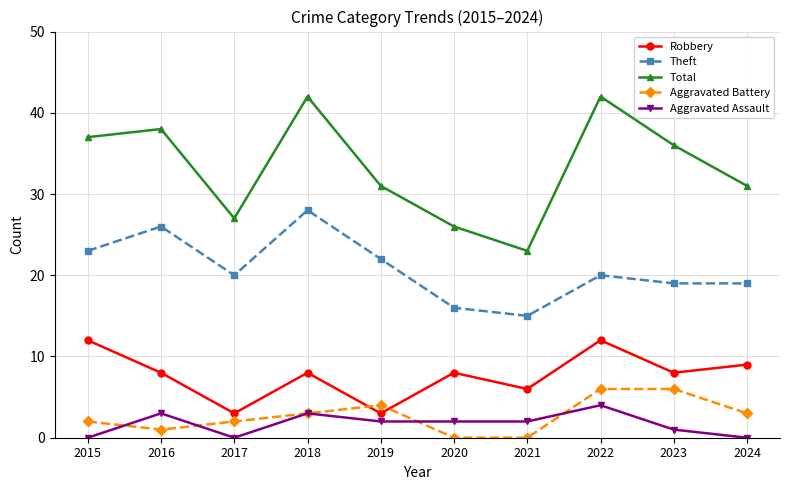

List the series in order of their peak value, lowest first.

Aggravated Assault, Aggravated Battery, Robbery, Theft, Total